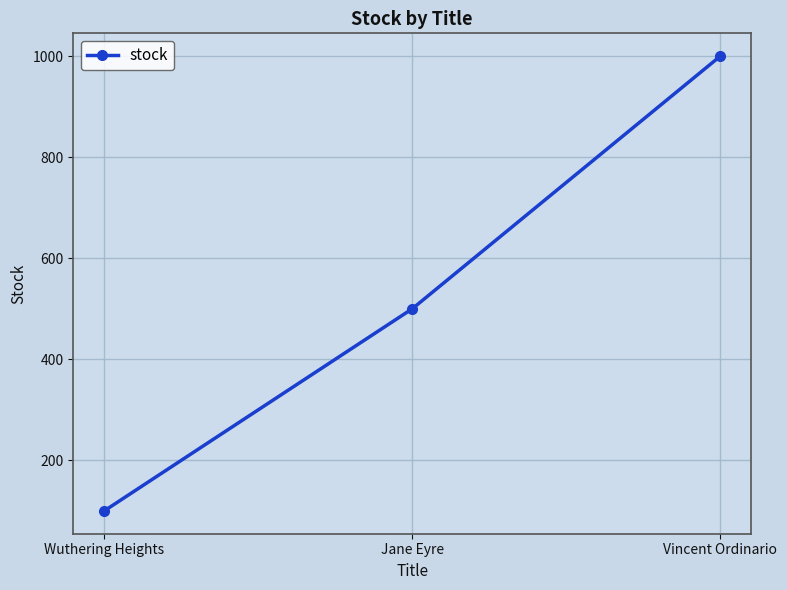

How many lines are shown in the chart?

1